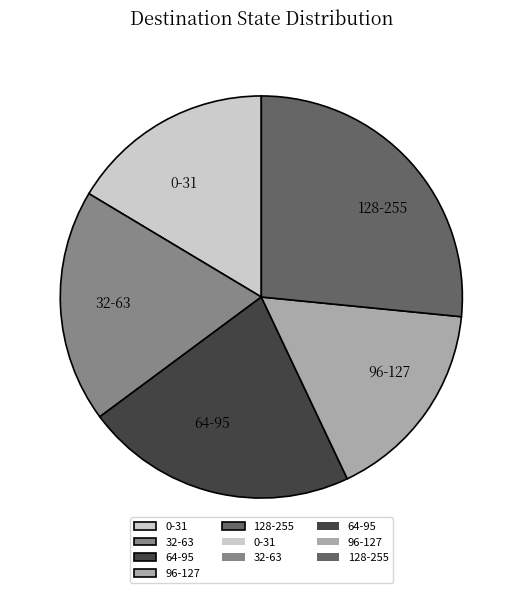

Combined, do 0-31 and 32-63 account for over 50%?

No